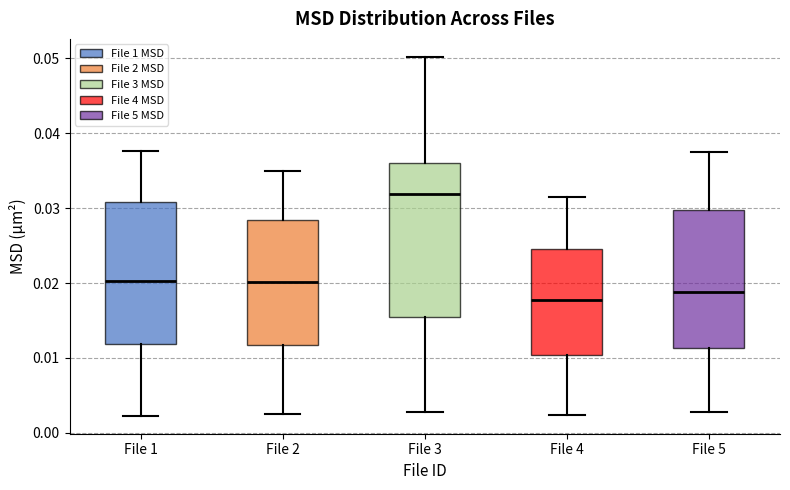

Reading left to right, transcribe this box plot: for each box, give where its median line is, the range the box spans, and where its two whiskers end, as read against the y-axis. The values are not printed on the chart, so give them approximately, as read against the axis.

File 1: median 0.020, box 0.012 to 0.031, whiskers 0.002 to 0.038
File 2: median 0.020, box 0.012 to 0.028, whiskers 0.003 to 0.035
File 3: median 0.032, box 0.015 to 0.036, whiskers 0.003 to 0.050
File 4: median 0.018, box 0.010 to 0.025, whiskers 0.002 to 0.031
File 5: median 0.019, box 0.011 to 0.030, whiskers 0.003 to 0.037